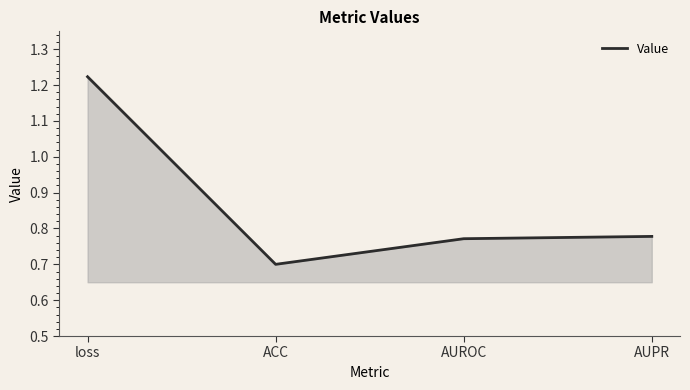

What is the average value?

0.9